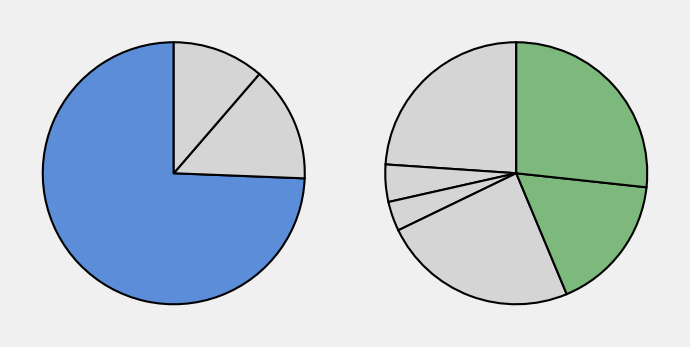

True or false: 6 accounts for 3% of the total.

False